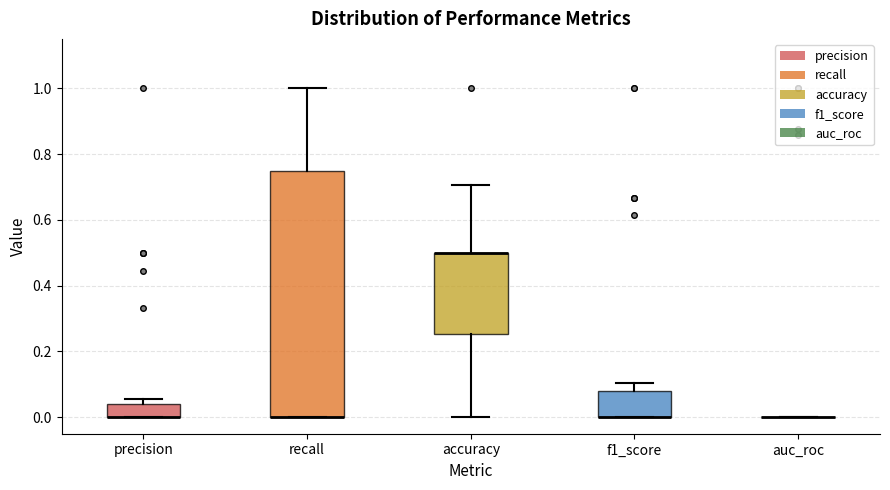

Reading left to right, read every box against the y-axis: the position of its median line, the range the box covers, and the ends of its whiskers. The values are not printed on the chart, so give them approximately, as read against the axis.

precision: median 0.00 (drawn on the box's lower edge), box 0.00 to 0.04, whiskers 0.00 to 0.06
recall: median 0.00 (drawn on the box's lower edge), box 0.00 to 0.76, whiskers 0.00 to 1.00
accuracy: median 0.50 (drawn on the box's upper edge), box 0.26 to 0.50, whiskers 0.00 to 0.70
f1_score: median 0.00 (drawn on the box's lower edge), box 0.00 to 0.08, whiskers 0.00 to 0.10
auc_roc: box collapsed to a line at 0.00, whiskers 0.00 to 0.00